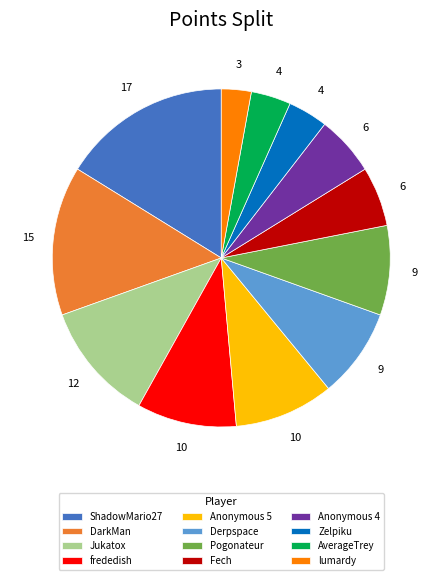

Is Pogonateur the majority of the pie?

No